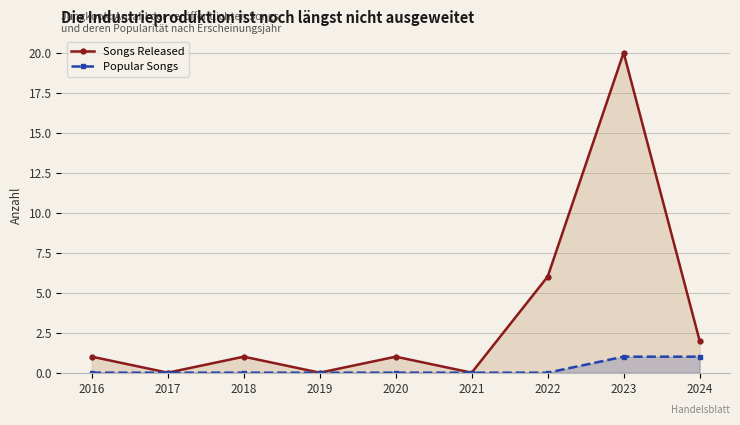

How many positive values does the Popular Songs series have?

2